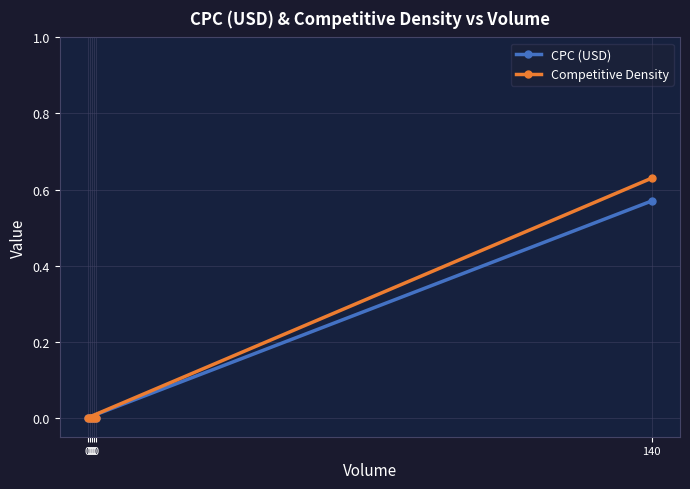

True or false: CPC (USD) has more than 1 points higher than both neighbors.

False